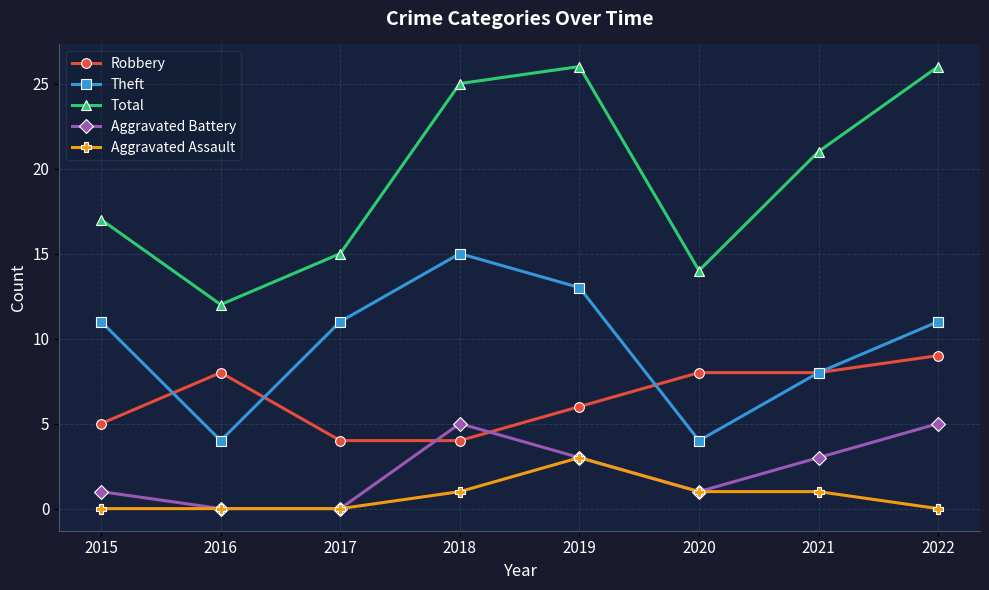

In Theft, how many points are lower than both neighbors (excluding endpoints)?

2